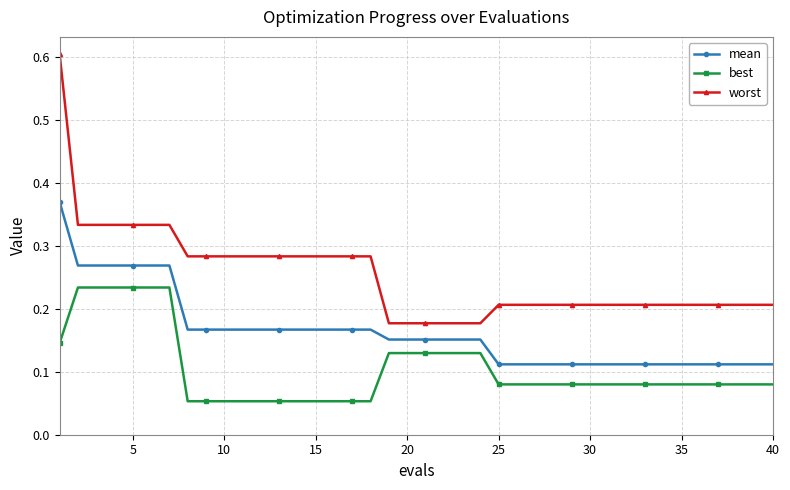

Count the mean values in the range 0 to 1.

40